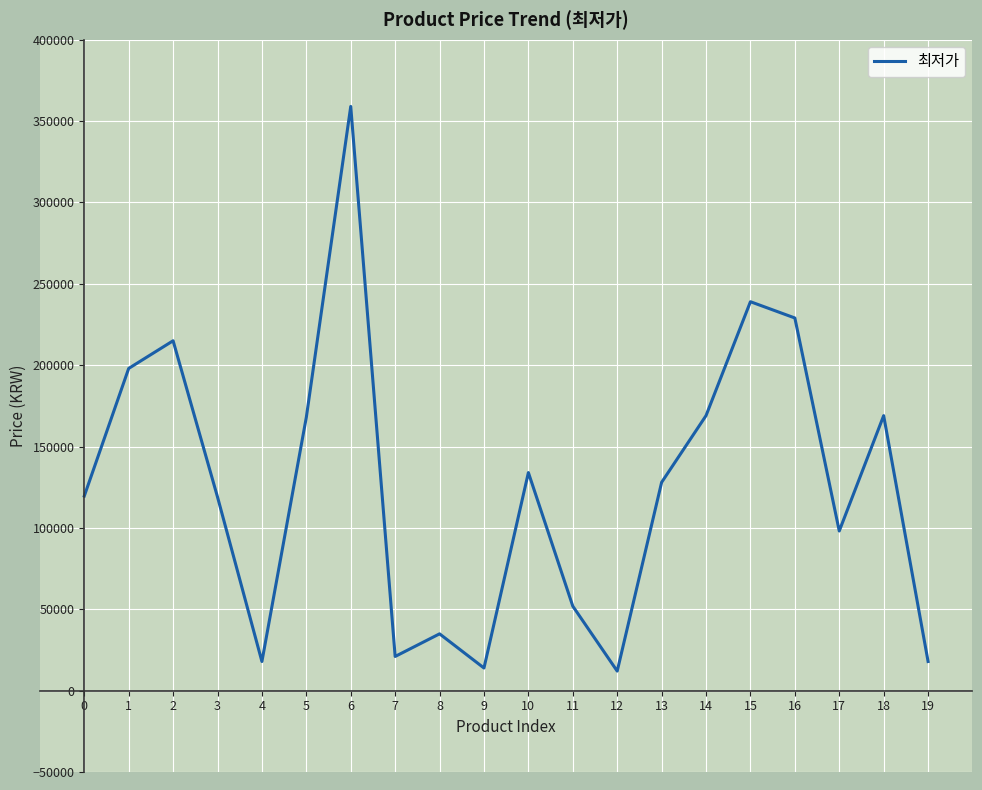

What is the difference between the values at 4 and 16?

211100